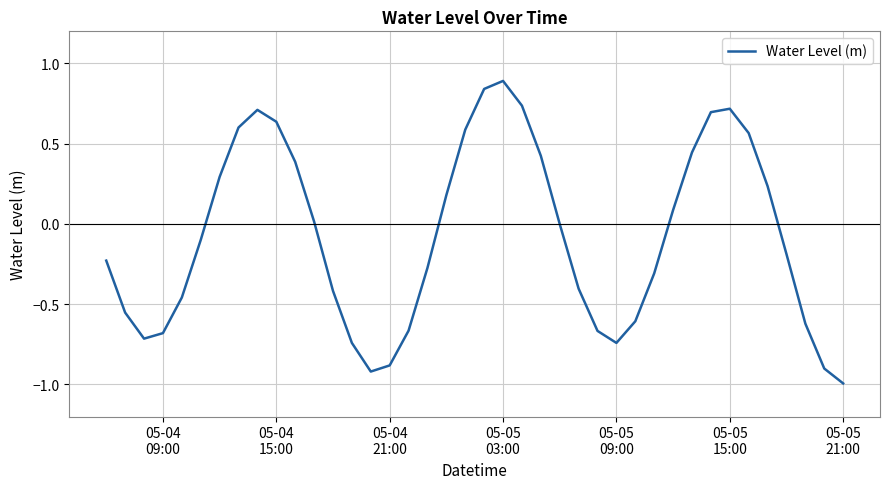

What is the minimum value shown in the chart?

-1.0